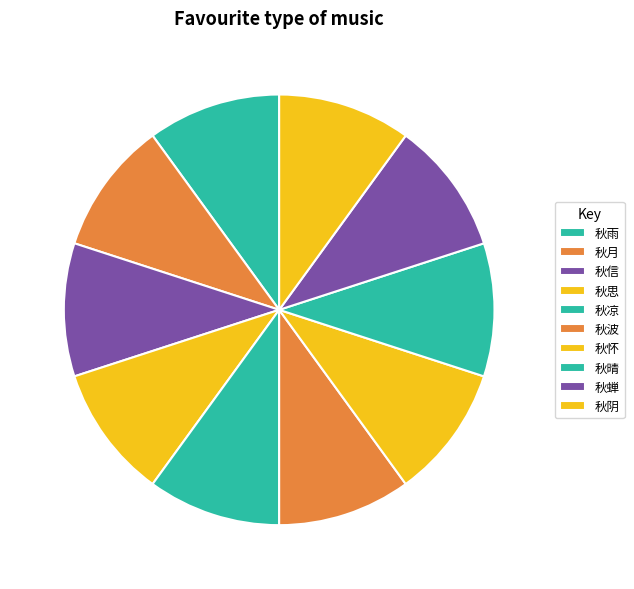

How many slices are in this pie chart?

10